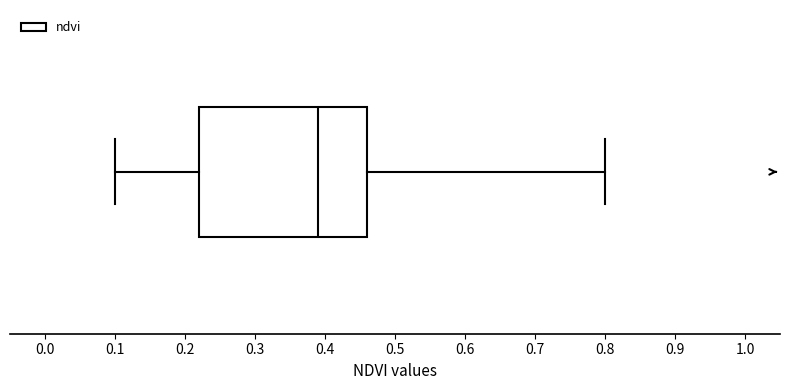

Transcribe this box plot: give where the median line is, the range the box spans, and where the two whiskers end, as read against the x-axis. The values are not printed on the chart, so give them approximately, as read against the axis.

median 0.39, box 0.22 to 0.46, whiskers 0.10 to 0.80